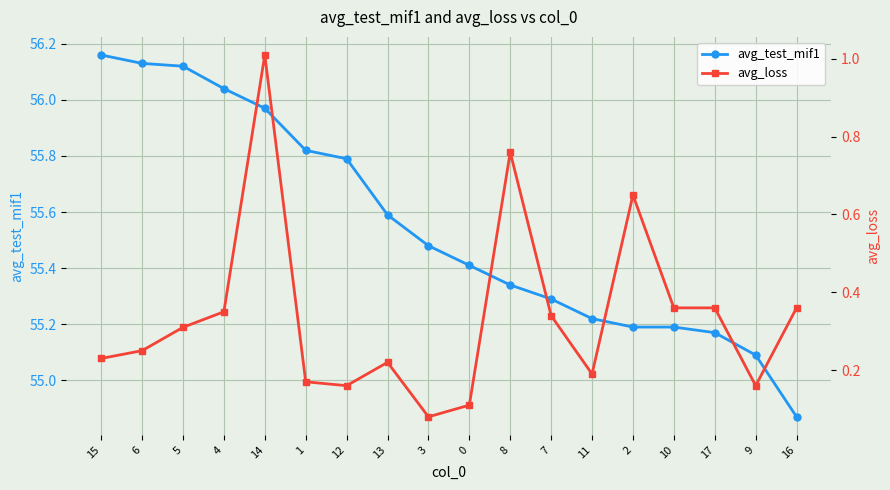

Reading left to right, extract all data points from this chart.

avg_test_mif1: 15=56.2	6=56.1	5=56.1	4=56.0	14=56.0	1=55.8	12=55.8	13=55.6	3=55.5	0=55.4	8=55.3	7=55.3	11=55.2	2=55.2	10=55.2	17=55.2	9=55.1	16=54.9
avg_loss: 15=0.2	6=0.2	5=0.3	4=0.3	14=1.0	1=0.2	12=0.2	13=0.2	3=0.1	0=0.1	8=0.8	7=0.3	11=0.2	2=0.7	10=0.4	17=0.4	9=0.2	16=0.4